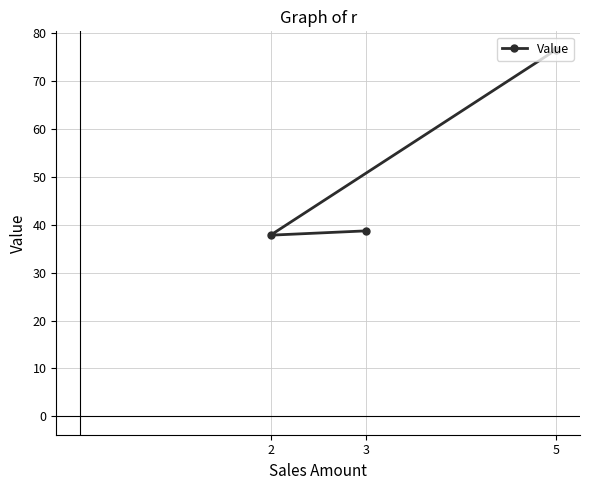

What is the difference between the maximum and minimum values?

38.7